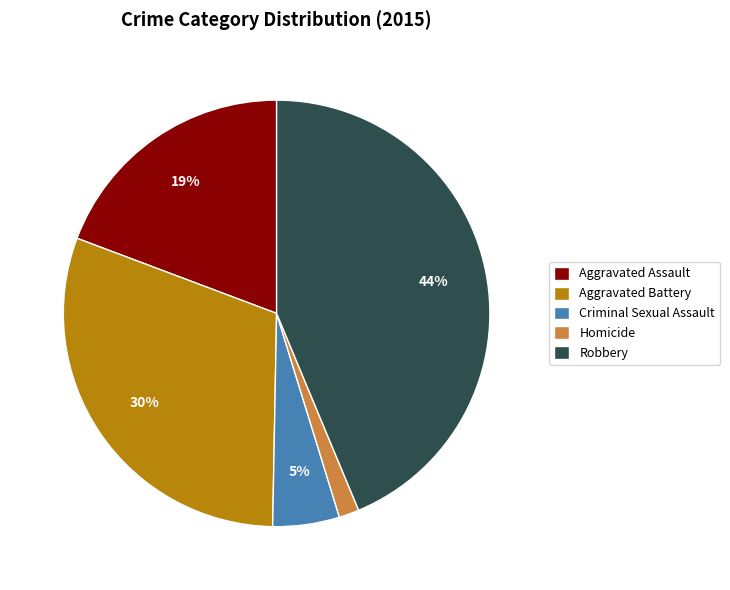

Is it true that Homicide is 2% of the pie?

True